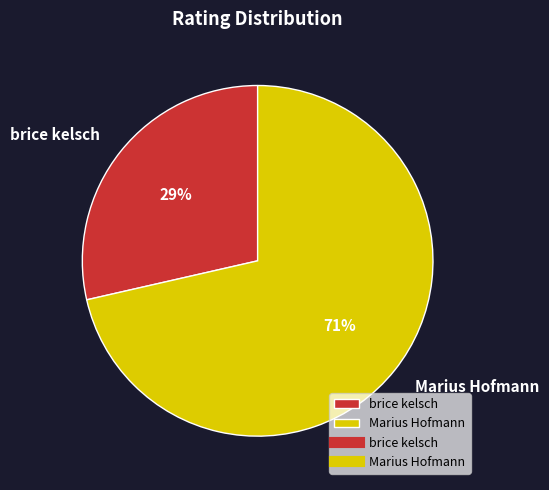

The brice kelsch slice represents 29% of the pie. True or false?

True